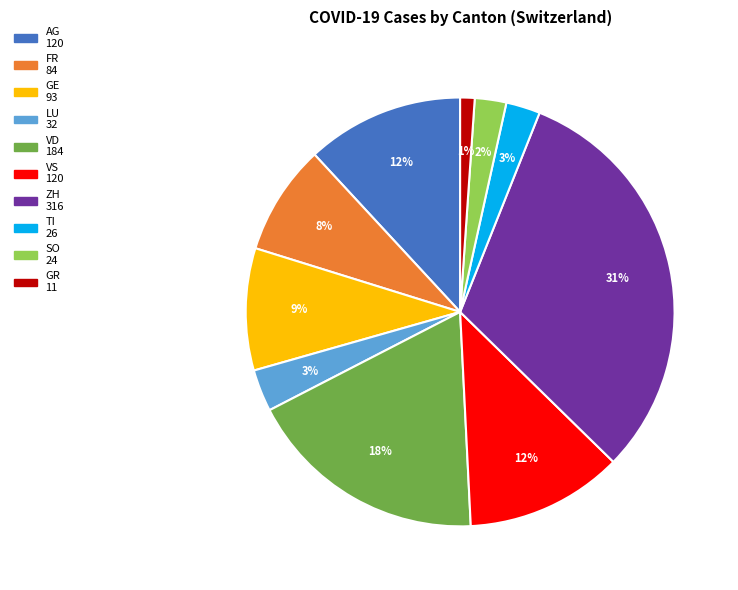

To the nearest percent, what is the average slice percentage?

10%